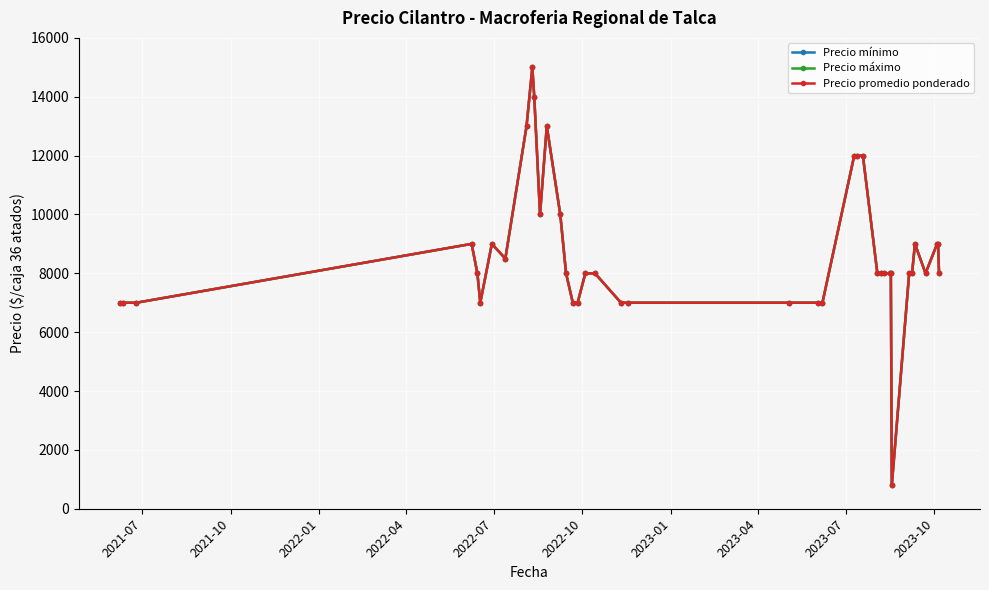

True or false: Precio promedio ponderado and Precio máximo intersect in this chart.

False